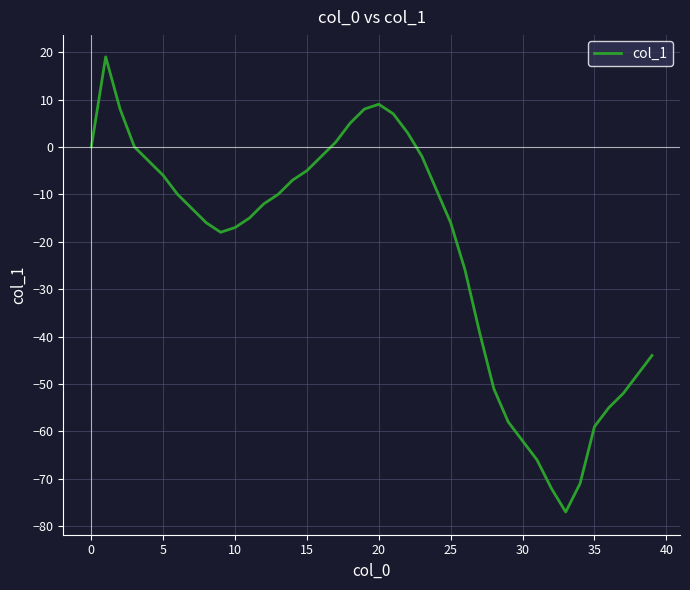

How many lines are shown in the chart?

1